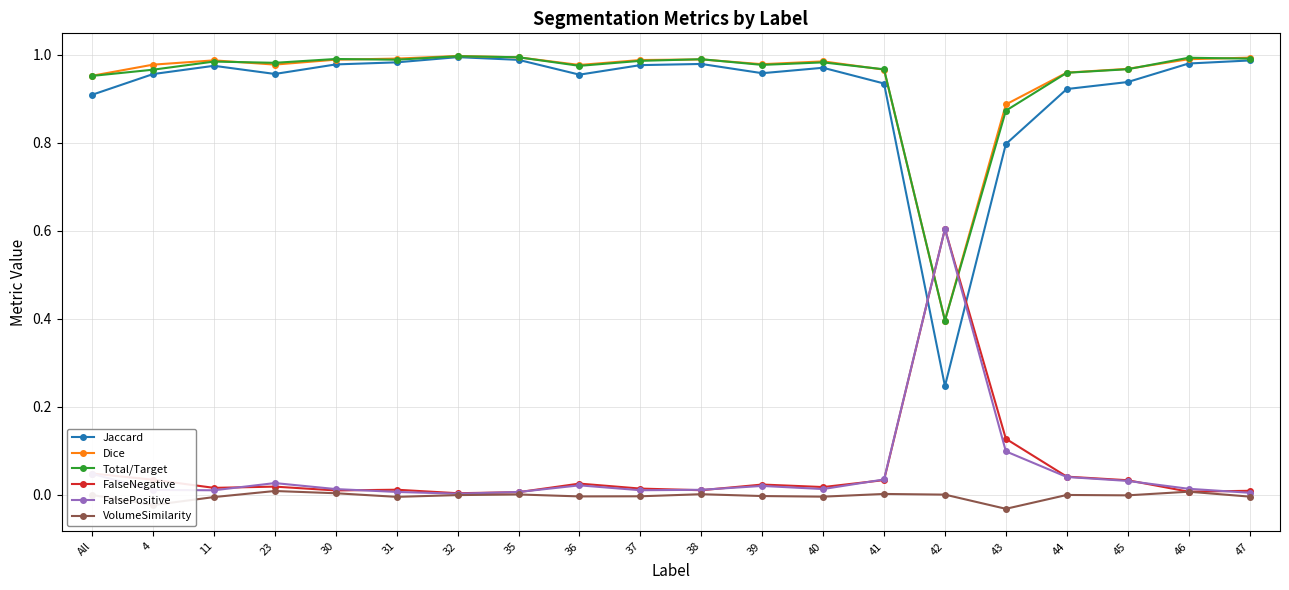

At which label is Jaccard closest to 0?

42